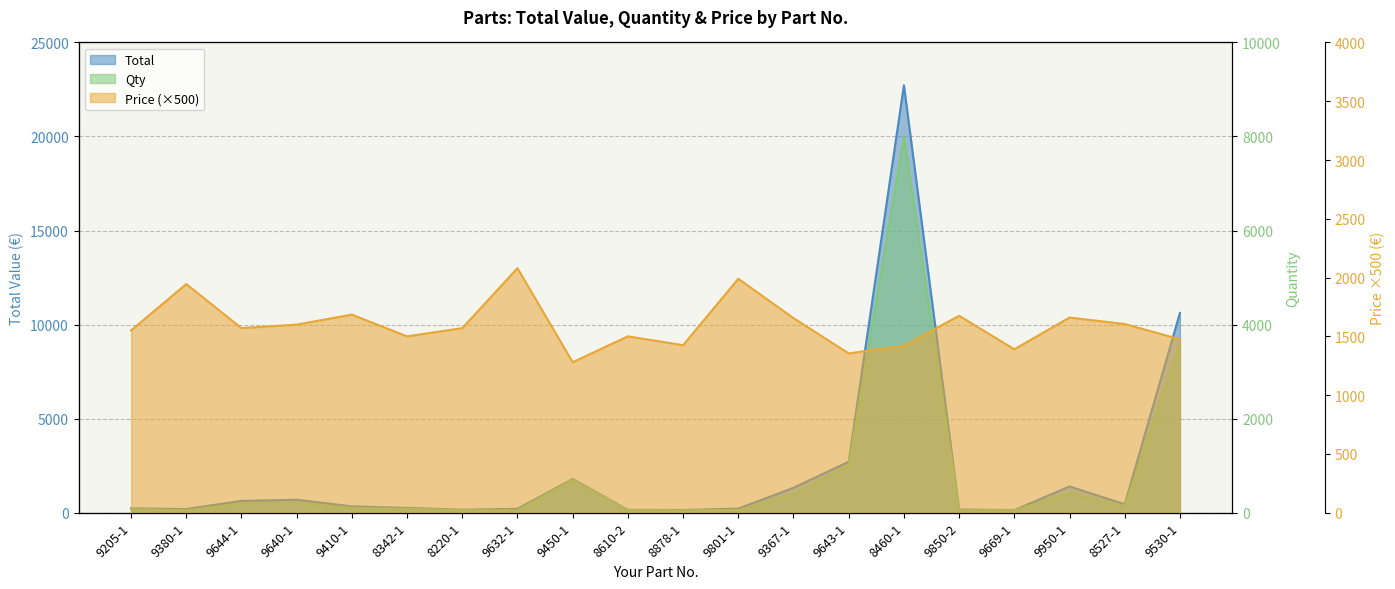

What is the sum of all Qty values?

15340.0